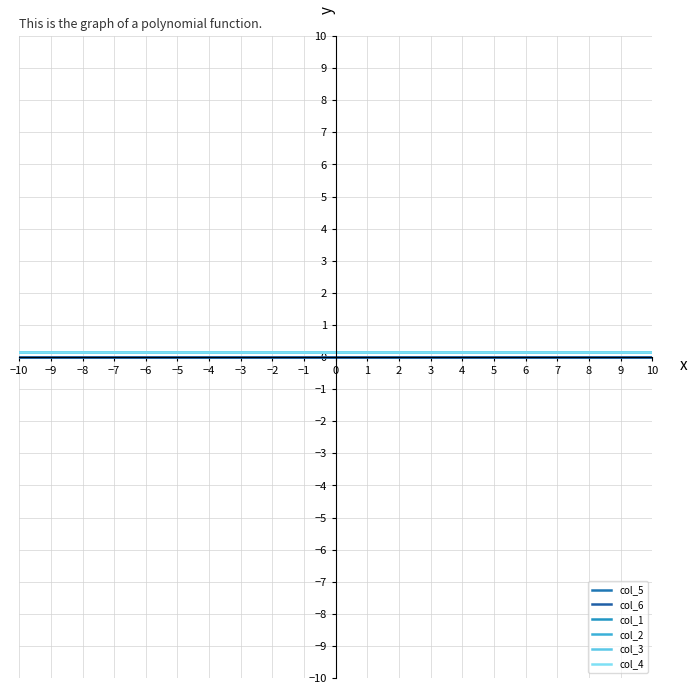

True or false: col_5 and col_3 cross at least once.

False